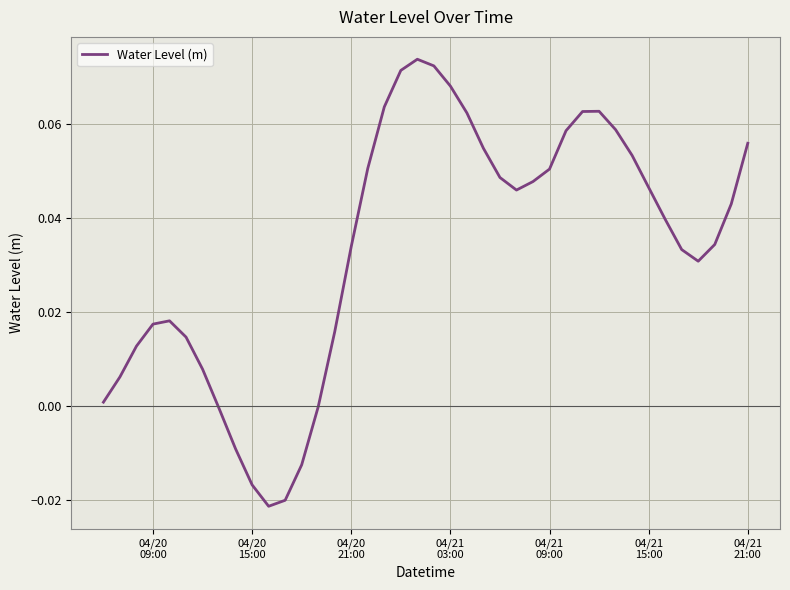

True or false: there are more than 2 points higher than both neighbors.

True